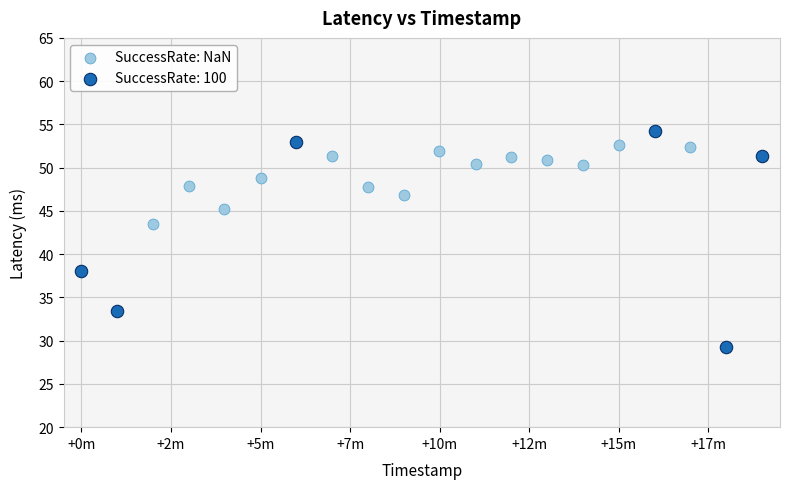

Which series has the largest Y range (max minus min)?

SuccessRate: 100